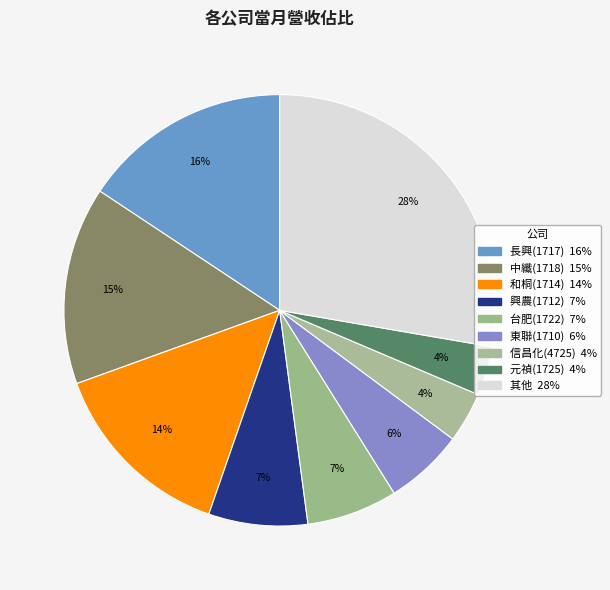

How many slices are in this pie chart?

9